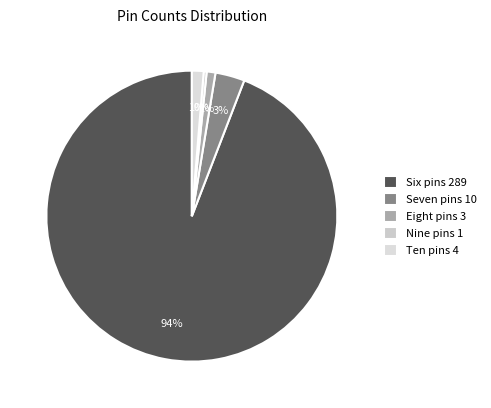

How many slices are in this pie chart?

5